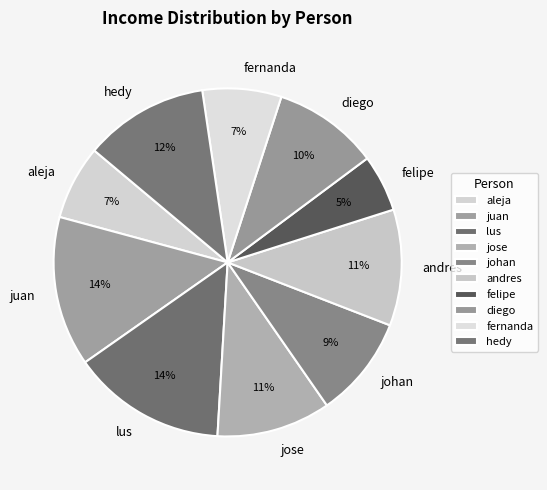

What percentage is the jose slice, to the nearest percent?

11%